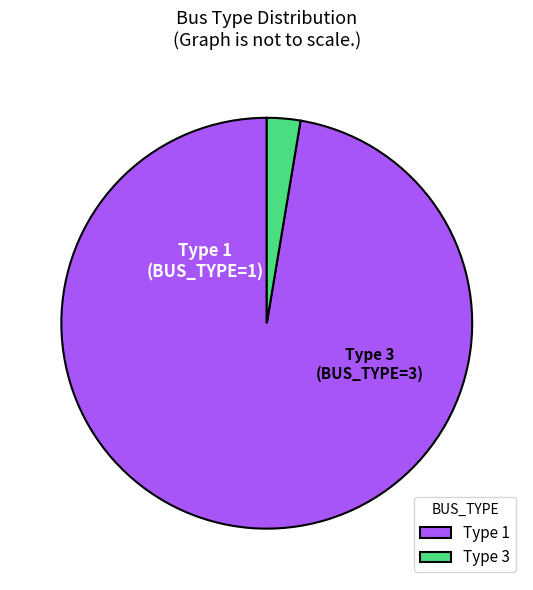

The Type 1 slice represents 97% of the pie. True or false?

True